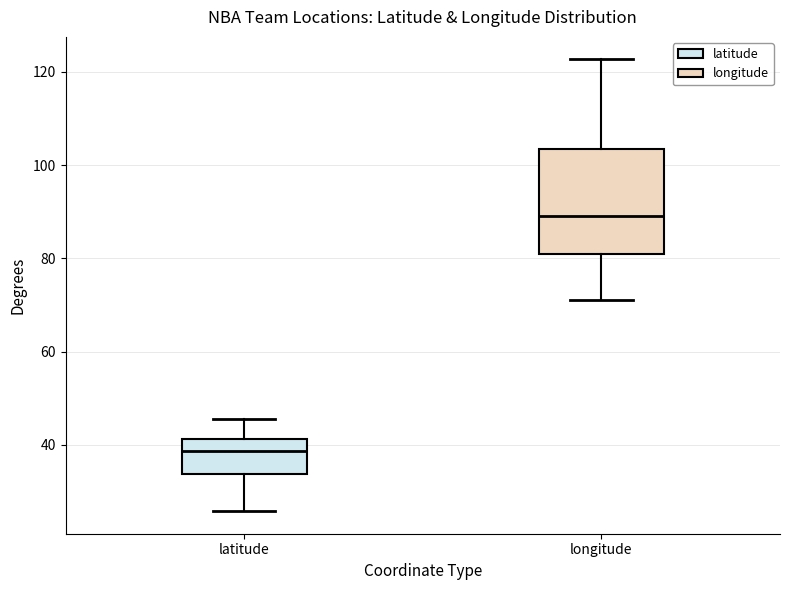

Reading left to right, transcribe this box plot: for each box, give where its median line is, the range the box spans, and where its two whiskers end, as read against the y-axis. The values are not printed on the chart, so give them approximately, as read against the axis.

latitude: median 38, box 34 to 42, whiskers 26 to 46
longitude: median 88, box 80 to 104, whiskers 72 to 122